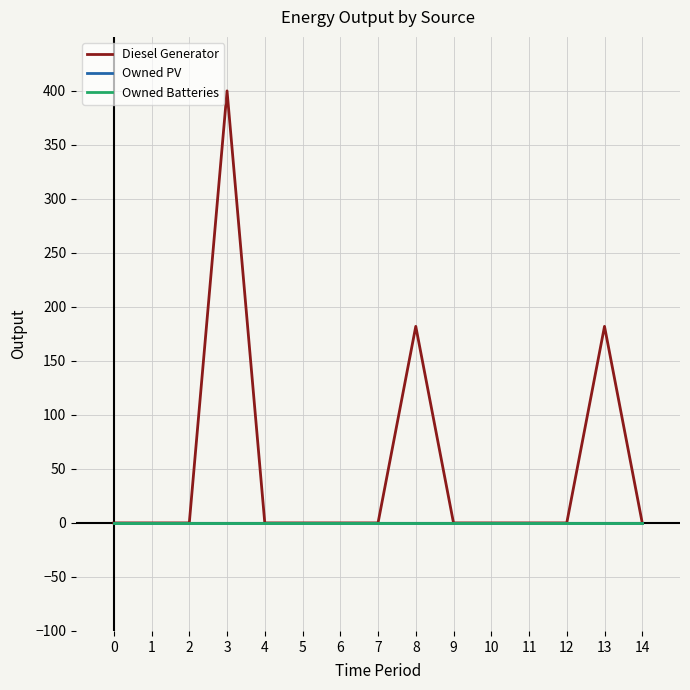

True or false: Owned PV has a value of 0 at 5.

True